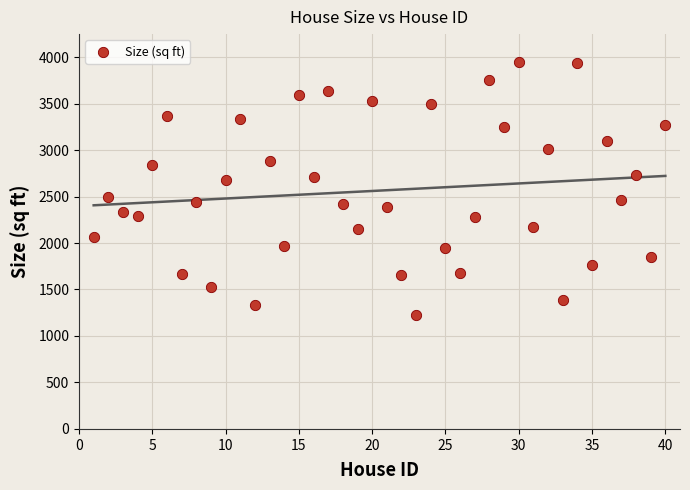

What is the range of X values (max minus min)?

39